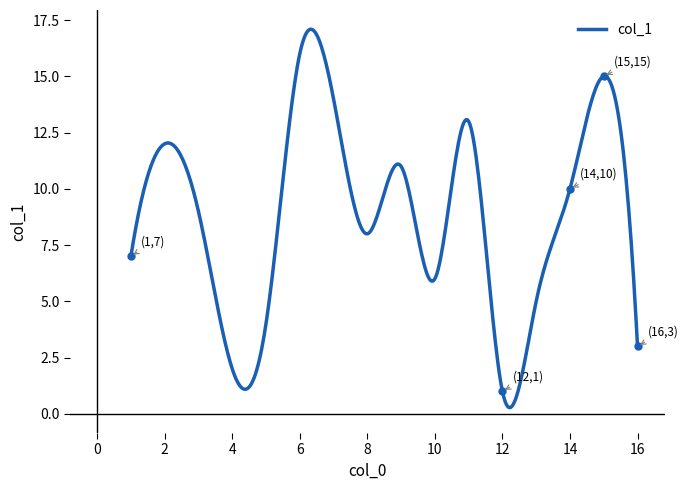

What is the greatest value displayed?

17.1